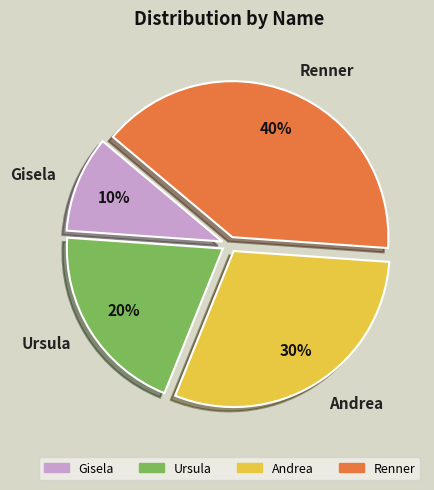

True or false: Ursula accounts for 35% of the total.

False